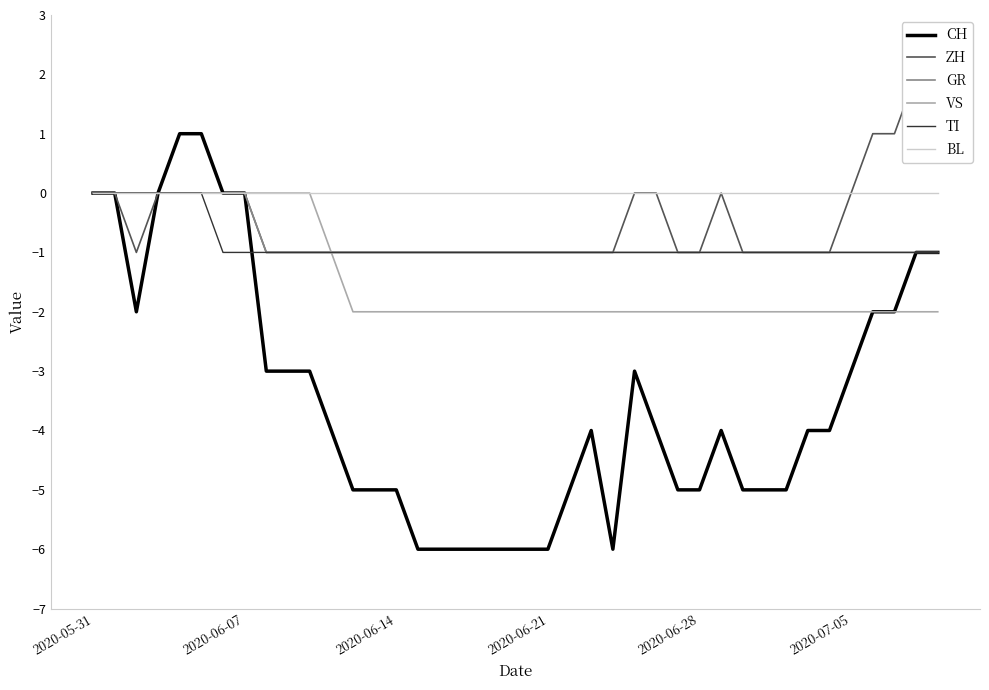

True or false: ZH and CH cross at least once.

False